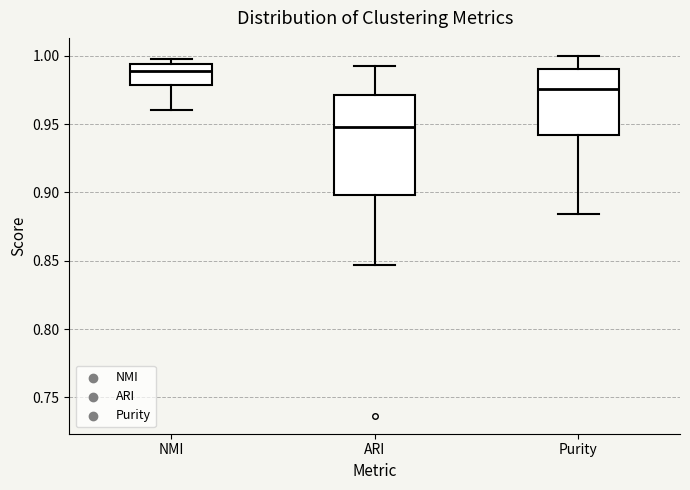

Where is the lower edge of the box for Purity on the y-axis? The values are not printed on the chart, so give them approximately, as read against the axis.

0.940